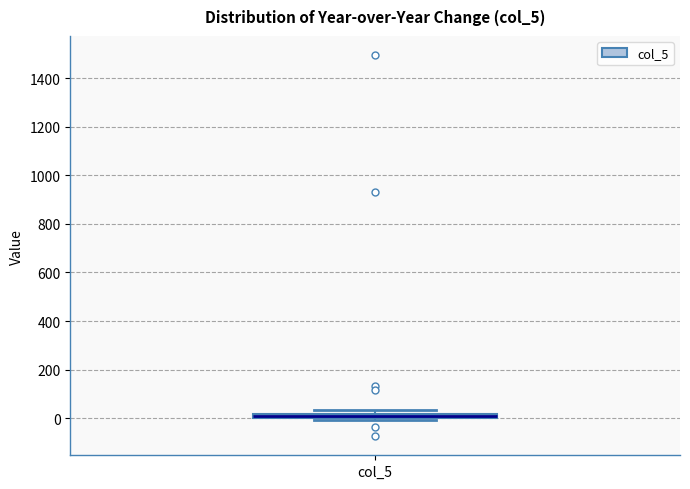

Where is the upper edge of the box for col_5 on the y-axis? The values are not printed on the chart, so give them approximately, as read against the axis.

20